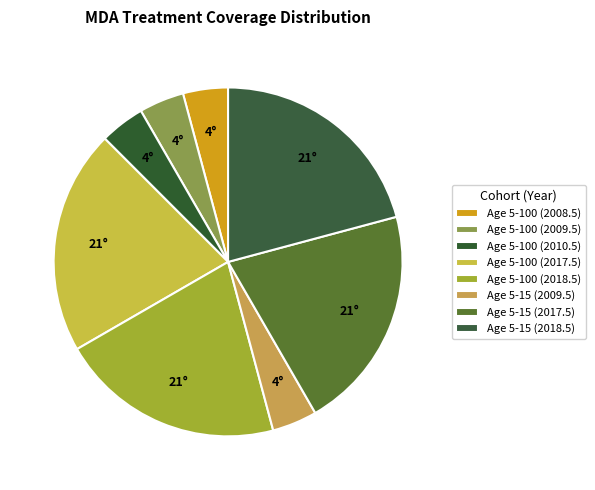

What percentage is the Age 5-15 (2018.5) slice, to the nearest percent?

21%